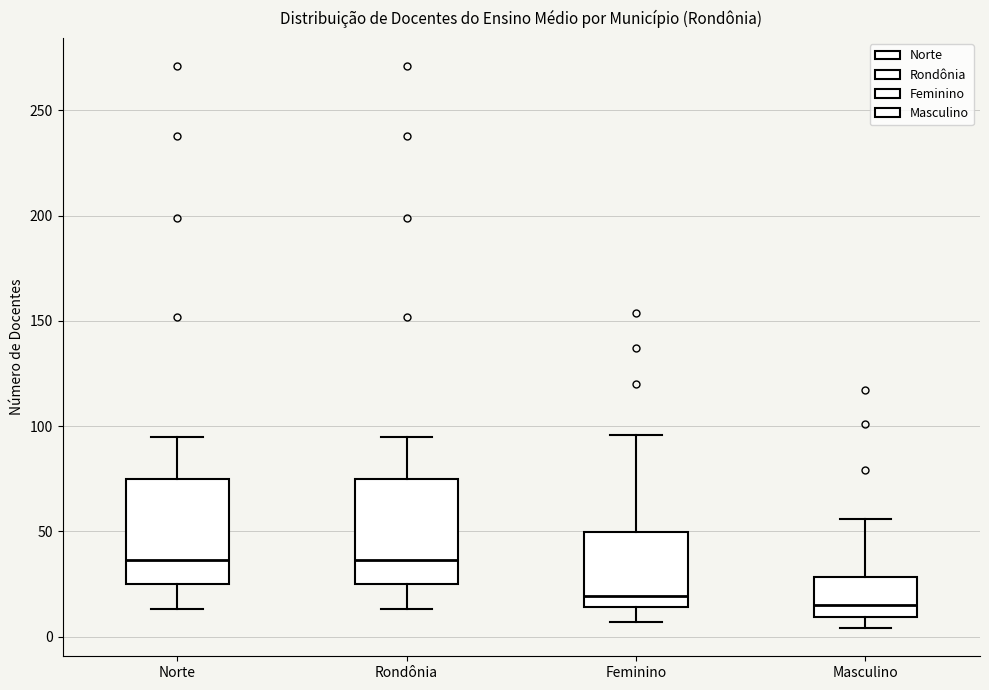

Reading left to right, read every box against the y-axis: the position of its median line, the range the box covers, and the ends of its whiskers. The values are not printed on the chart, so give them approximately, as read against the axis.

Norte: median 35, box 25 to 75, whiskers 15 to 95
Rondônia: median 35, box 25 to 75, whiskers 15 to 95
Feminino: median 20, box 15 to 50, whiskers 5 to 95
Masculino: median 15, box 10 to 30, whiskers 5 to 55